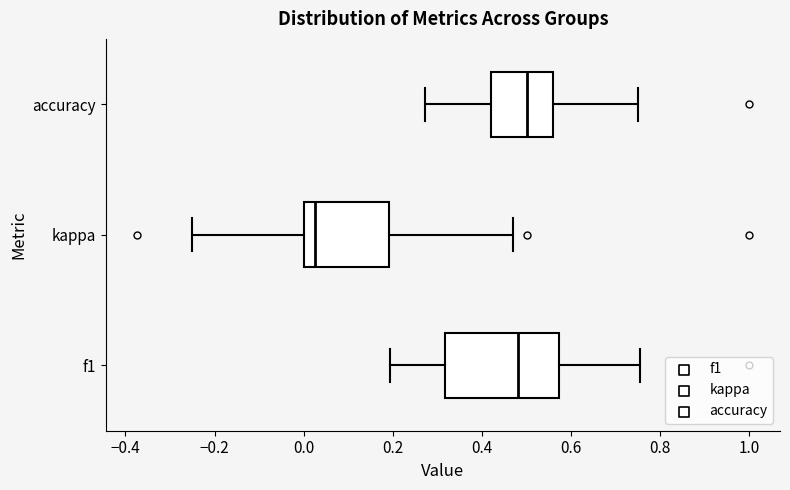

Reading bottom to top, read every box against the x-axis: the position of its median line, the range the box covers, and the ends of its whiskers. The values are not printed on the chart, so give them approximately, as read against the axis.

f1: median 0.48, box 0.32 to 0.58, whiskers 0.20 to 0.76
kappa: median 0.02, box 0.00 to 0.20, whiskers -0.24 to 0.48
accuracy: median 0.50, box 0.42 to 0.56, whiskers 0.28 to 0.76